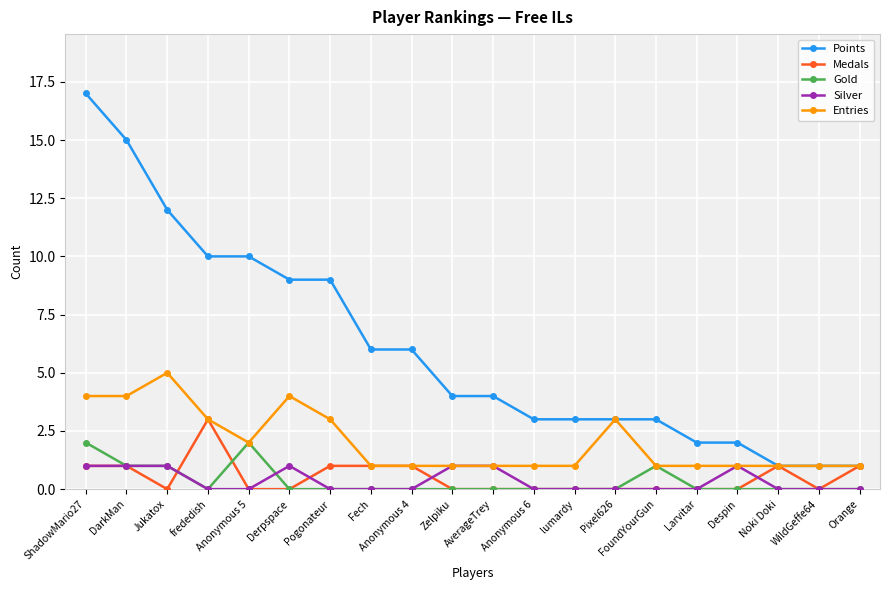

Which label corresponds to the largest value in the chart?

ShadowMario27